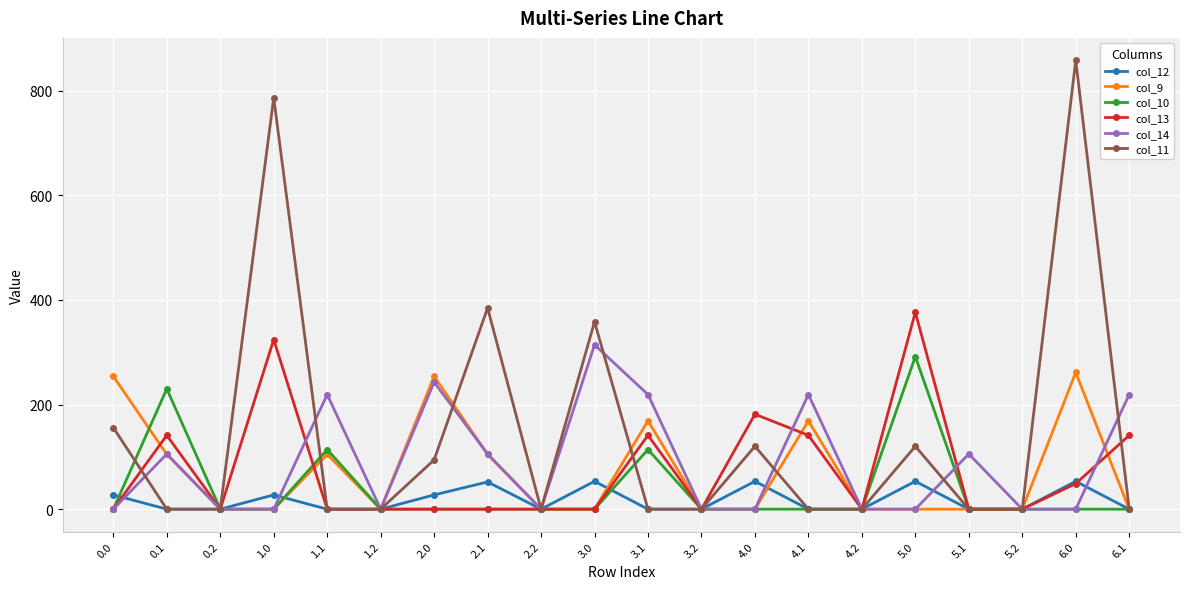

Where is the first local minimum for col_13?

0.2